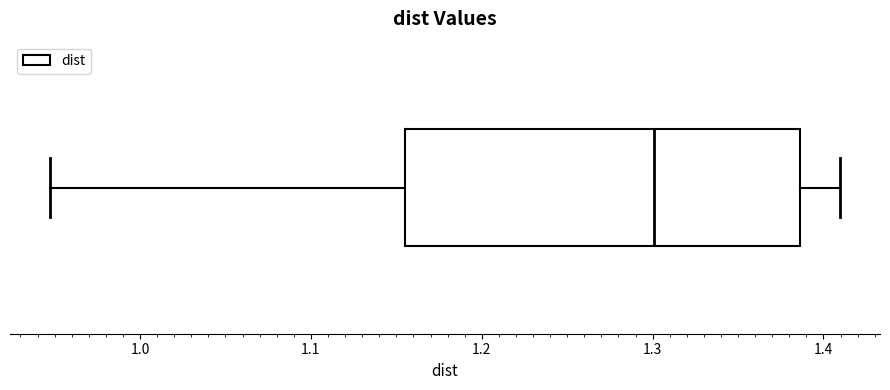

Transcribe this box plot: give where the median line is, the range the box spans, and where the two whiskers end, as read against the x-axis. The values are not printed on the chart, so give them approximately, as read against the axis.

median 1.30, box 1.16 to 1.39, whiskers 0.95 to 1.41